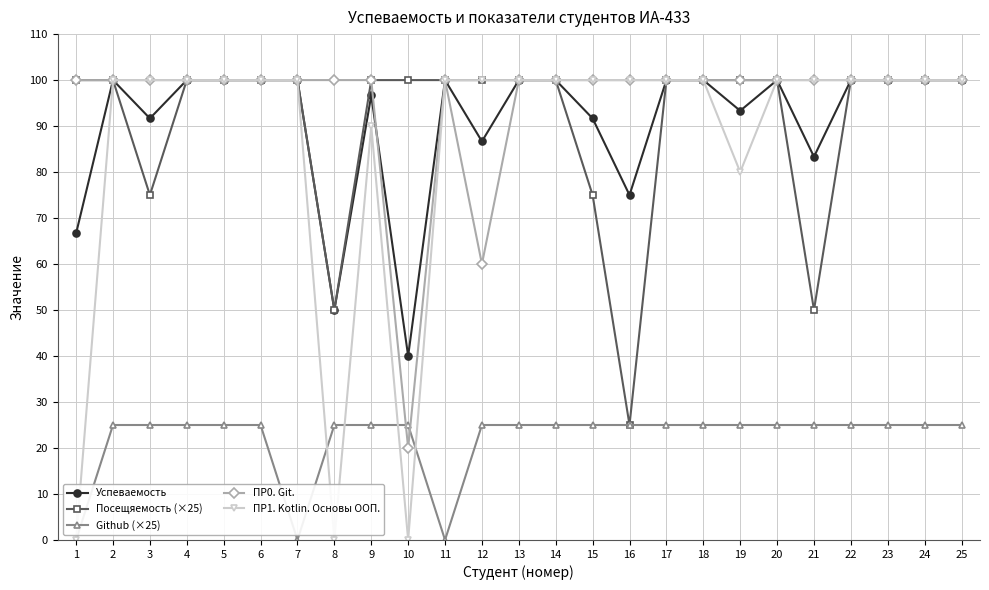

Which series has the largest range (max minus min)?

ПР1. Kotlin. Основы ООП.